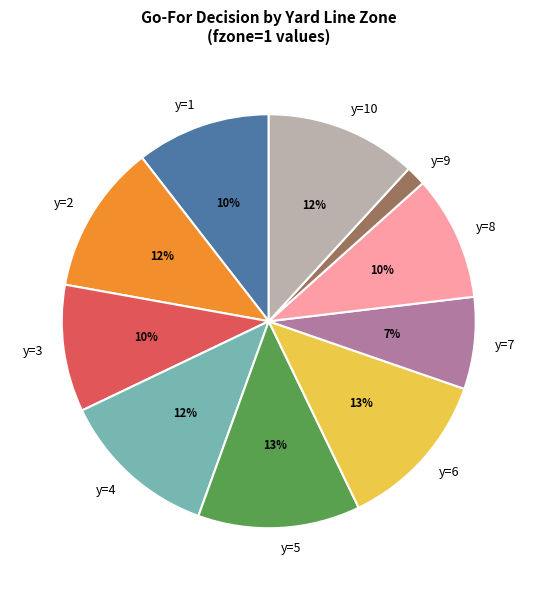

Is y=4 the majority of the pie?

No